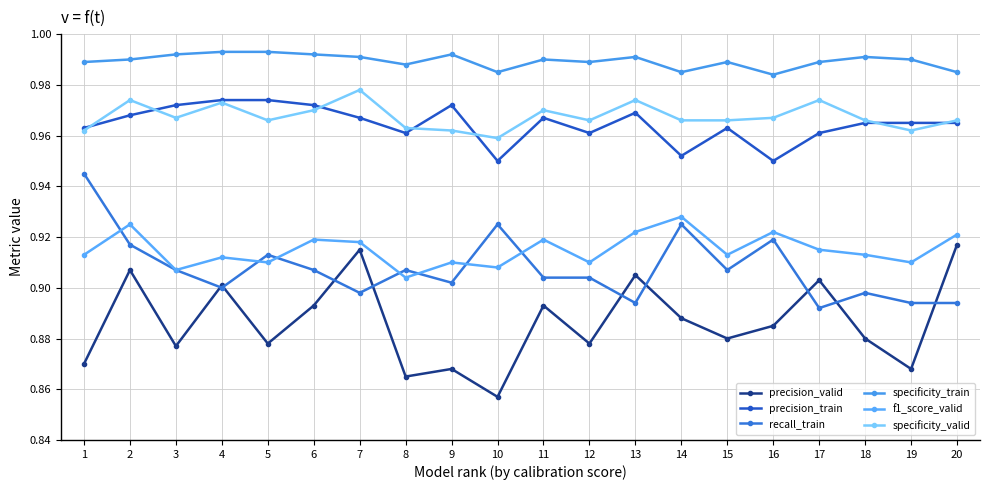

True or false: specificity_train has a value of 0.7 at 11.

False